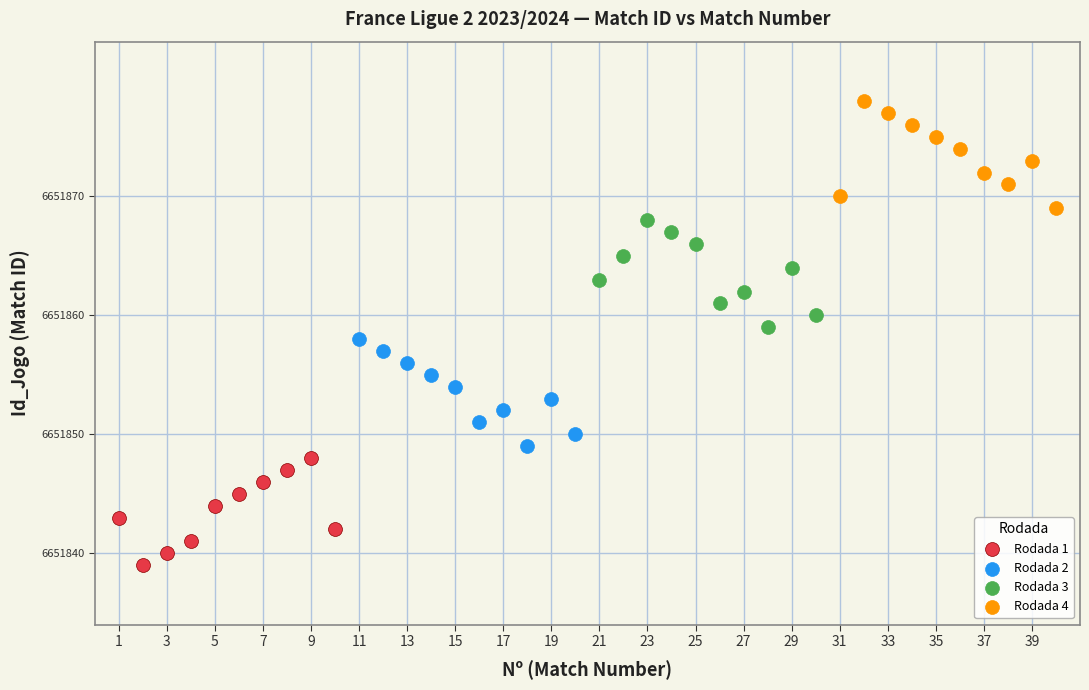

Which series contains the lowest Y value?

Rodada 1